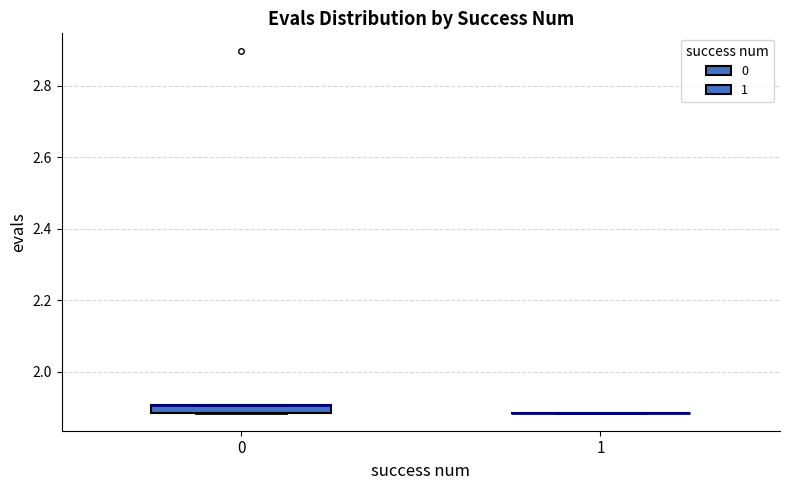

Comparing the boxes themselves (not the whiskers), which one is the tallest?

0